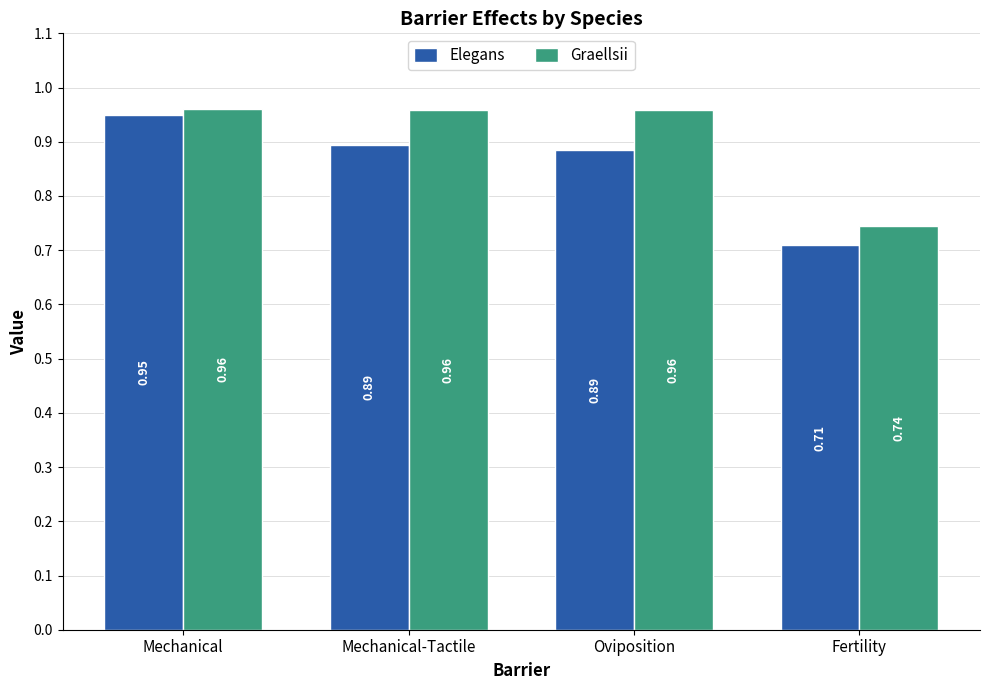

Are the bars horizontal?

No